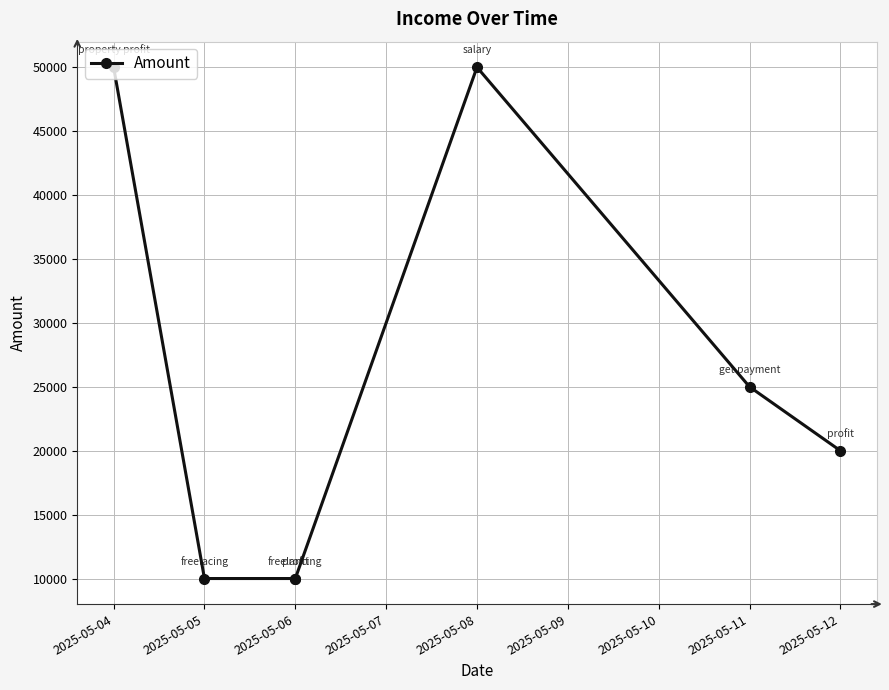

Which label corresponds to the smallest value in the chart?

2025-05-05